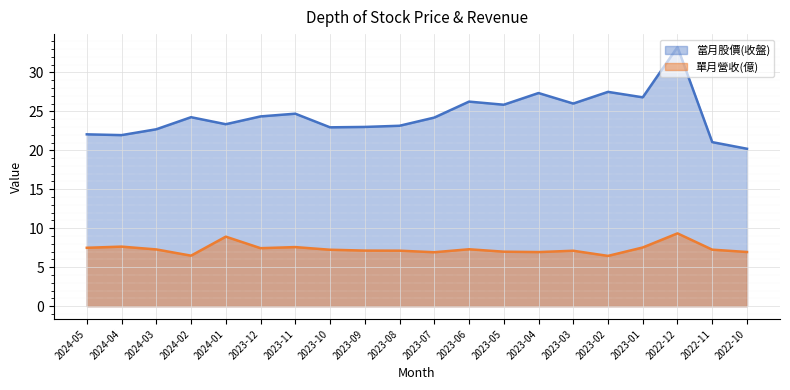

At how many categories does at least one series exceed 15?

20